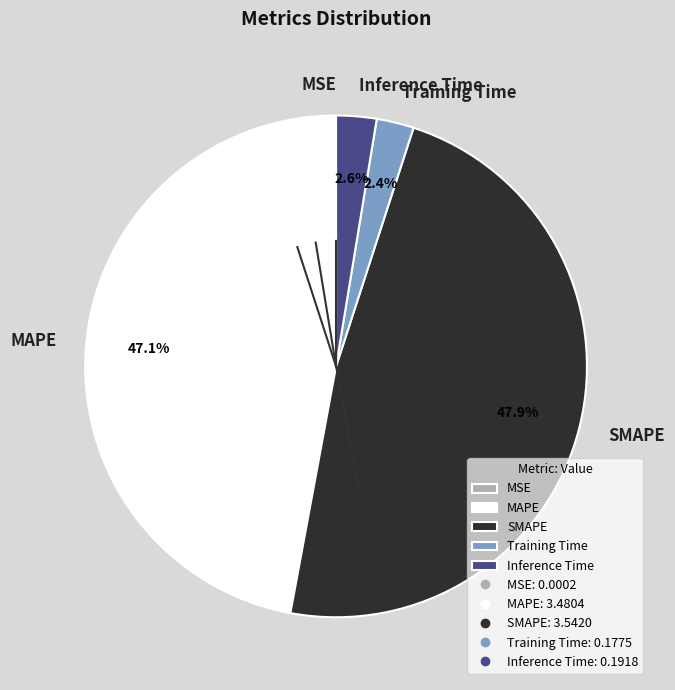

To the nearest percent, what is the average slice percentage?

20%